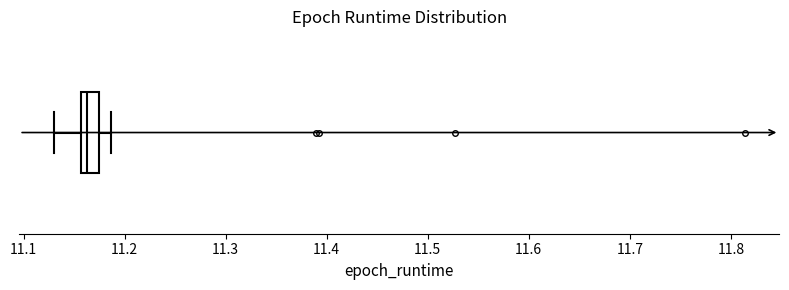

Where does the left whisker of the box end on the x-axis? The values are not printed on the chart, so give them approximately, as read against the axis.

11.13